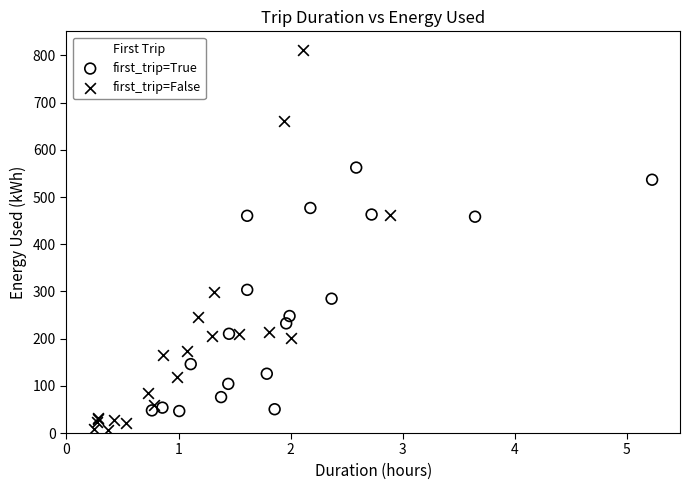

Which series contains the highest Y value?

first_trip=False